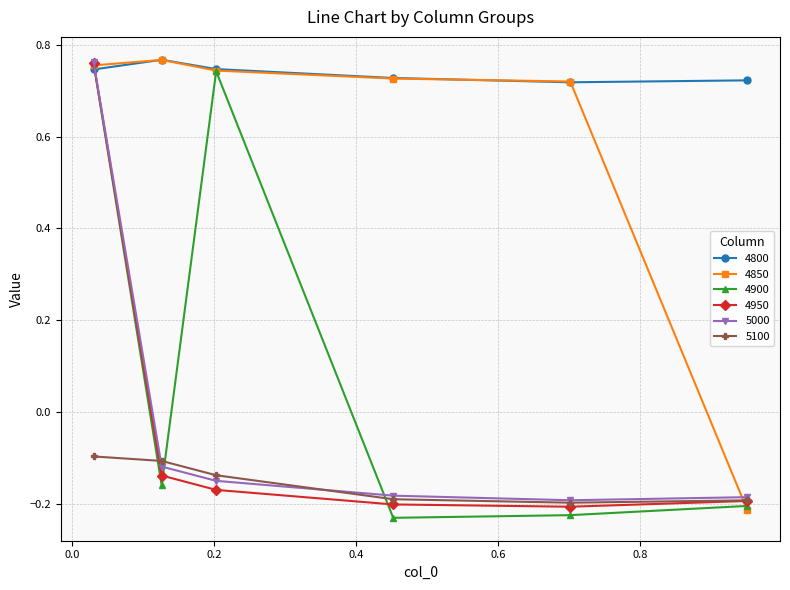

Which series has the largest range (max minus min)?

4900